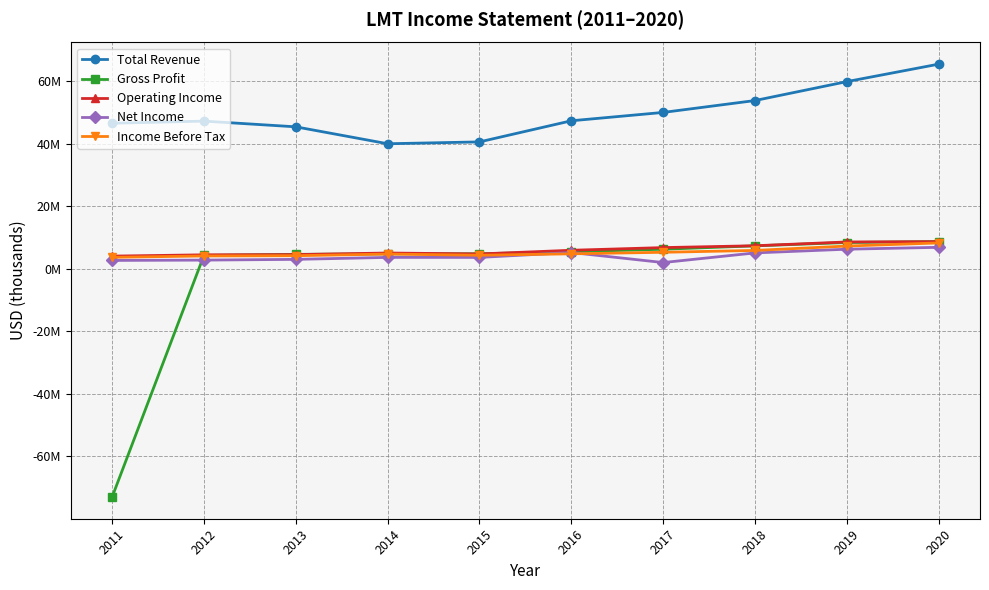

Is this an area chart (filled region under the line)?

No